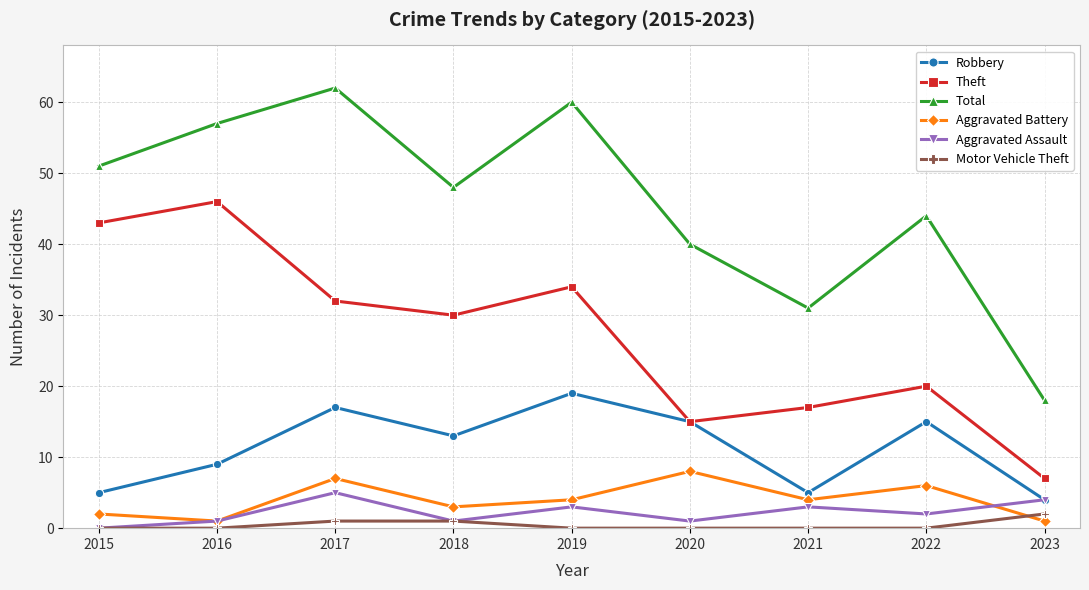

The Robbery series shows 18 at 2018. True or false?

False